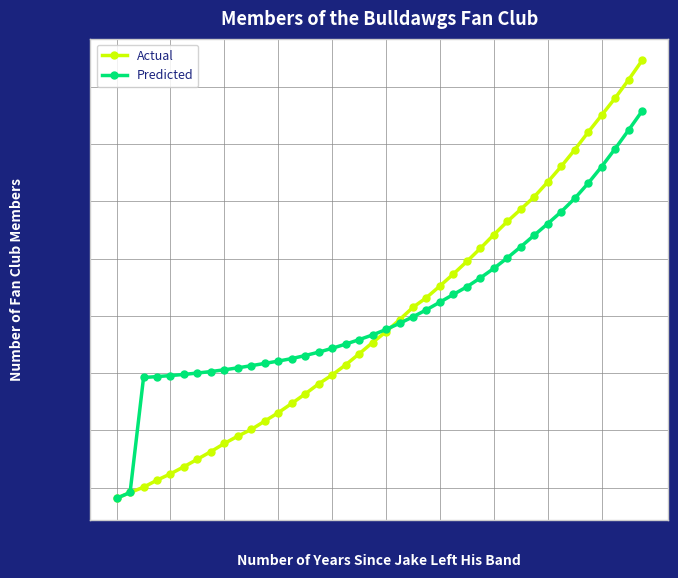

List the series in order of their peak value, highest first.

Actual, Predicted